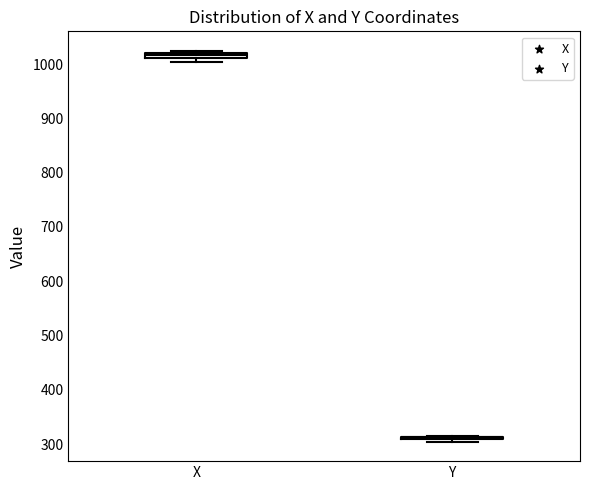

Where is the upper edge of the box for X on the y-axis? The values are not printed on the chart, so give them approximately, as read against the axis.

1020